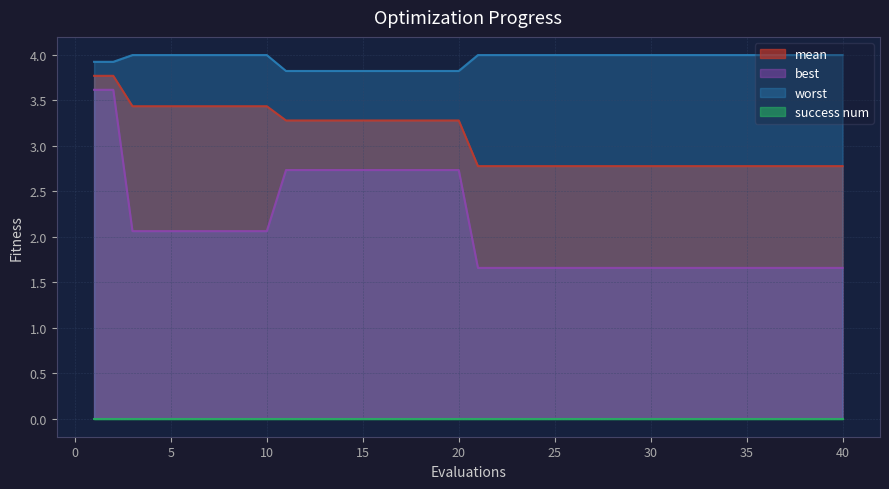

At which label is best closest to 2?

3